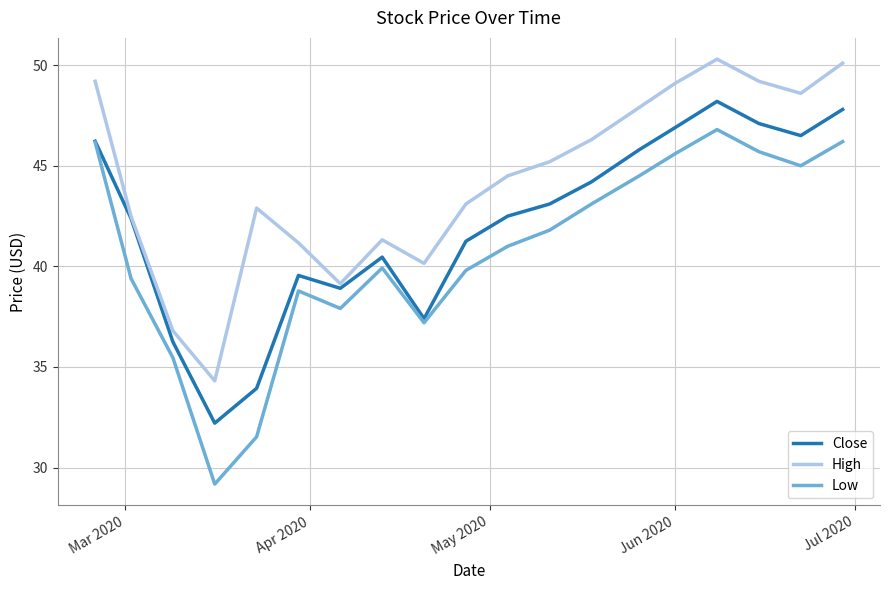

In Low, how many points are higher than both neighbors (excluding endpoints)?

3